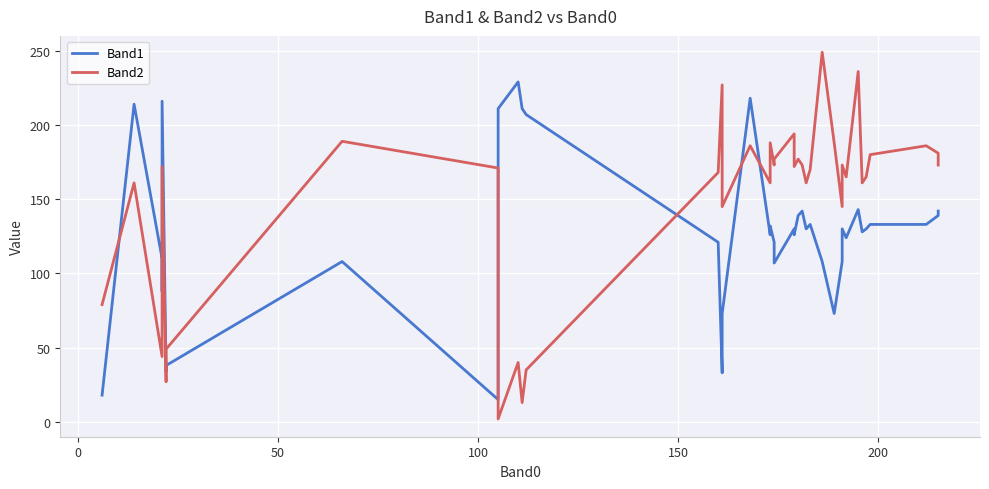

Rank the series by their average value, from lowest to highest.

Band1, Band2